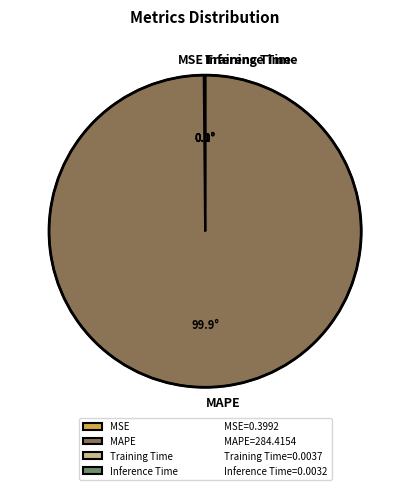

The MAPE slice represents 100% of the pie. True or false?

True